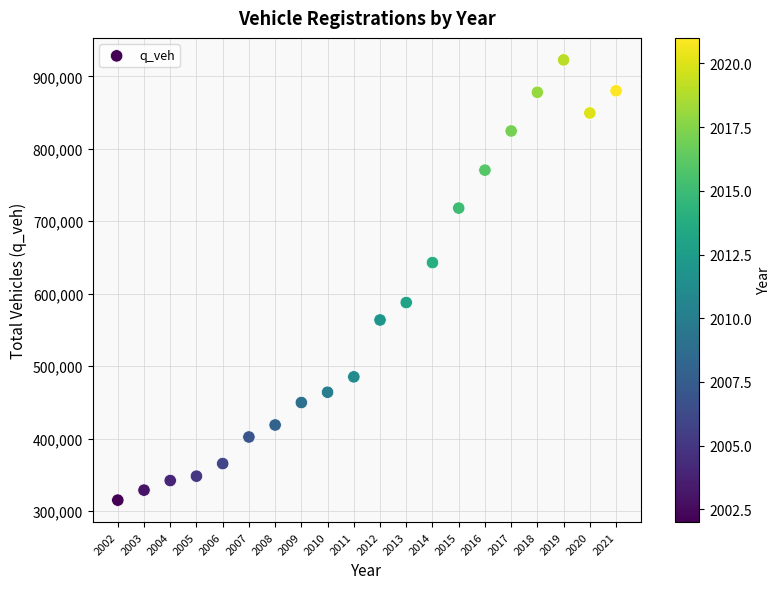

What is the range of Y values (max minus min)?

607616